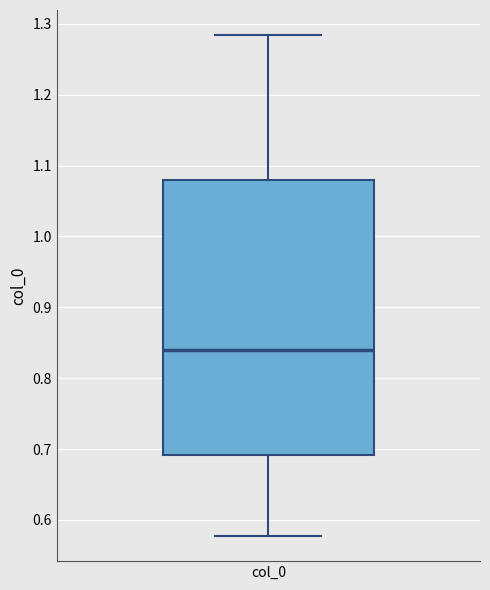

Transcribe this box plot: give where the median line is, the range the box spans, and where the two whiskers end, as read against the y-axis. The values are not printed on the chart, so give them approximately, as read against the axis.

median 0.84, box 0.69 to 1.08, whiskers 0.58 to 1.28